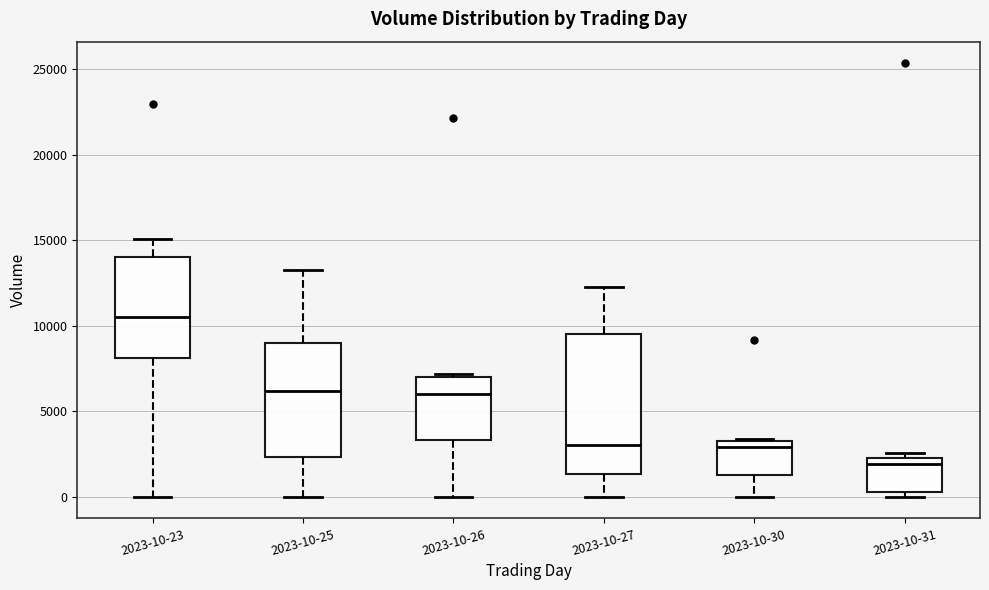

Reading left to right, read every box against the y-axis: the position of its median line, the range the box covers, and the ends of its whiskers. The values are not printed on the chart, so give them approximately, as read against the axis.

2023-10-23: median 10500, box 8000 to 14000, whiskers 0 to 15000
2023-10-25: median 6000, box 2500 to 9000, whiskers 0 to 13500
2023-10-26: median 6000, box 3500 to 7000, whiskers 0 to 7000 (just above the box's upper edge)
2023-10-27: median 3000, box 1500 to 9500, whiskers 0 to 12500
2023-10-30: median 3000, box 1500 to 3500, whiskers 0 to 3500
2023-10-31: median 2000 (just below the box's upper edge), box 500 to 2000, whiskers 0 to 2500